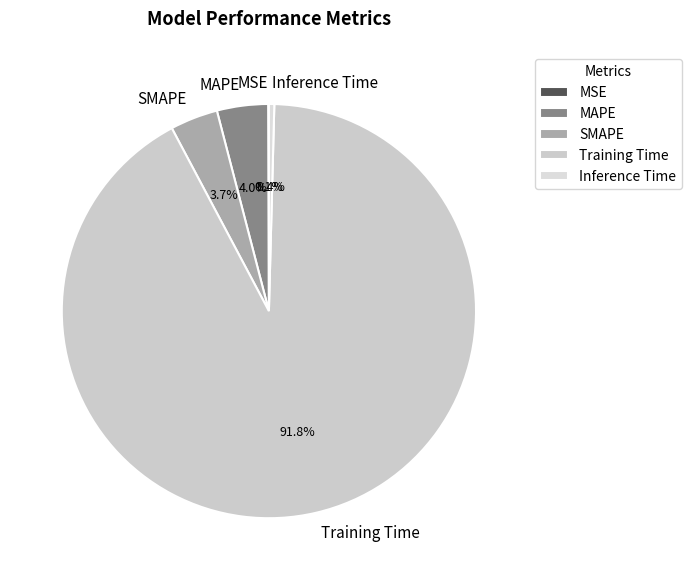

Which category has the biggest portion of the pie?

Training Time